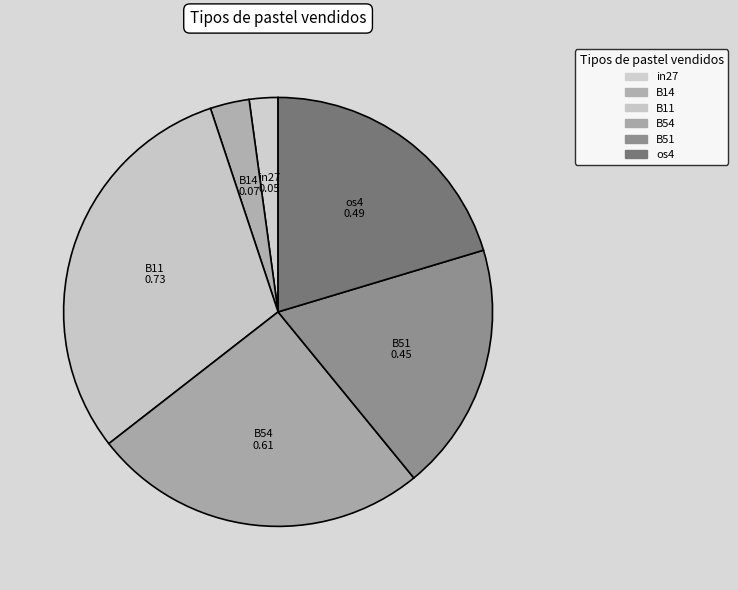

How many slices are in this pie chart?

6